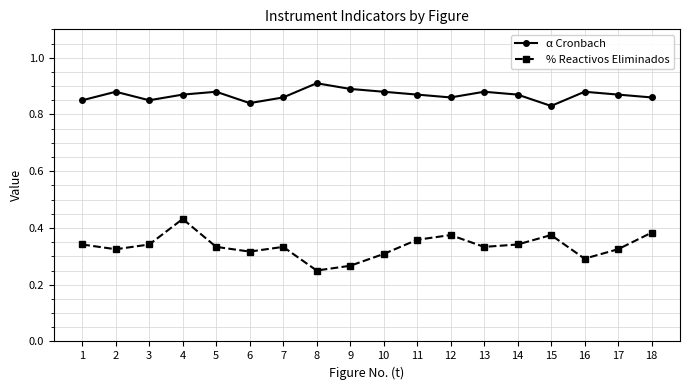

Is it true that % Reactivos Eliminados equals 0.3 at 16?

True